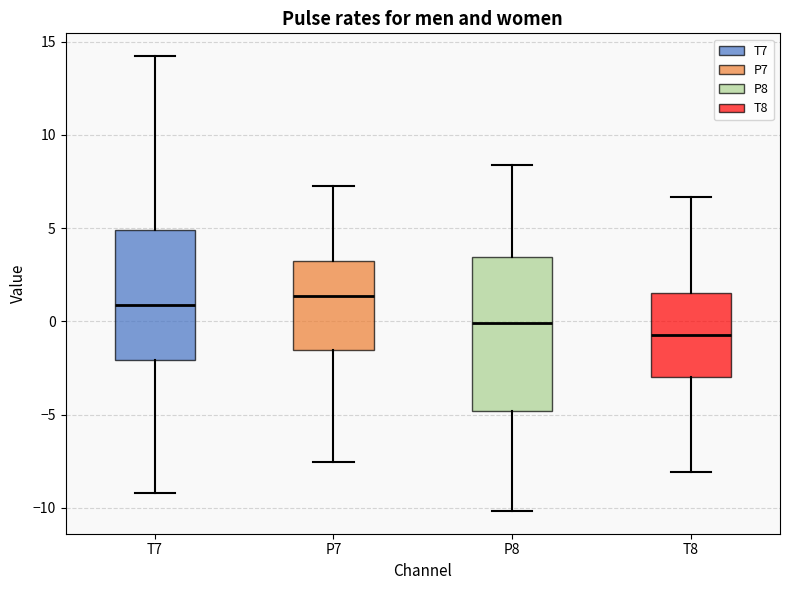

Where is the lower edge of the box for T7 on the y-axis? The values are not printed on the chart, so give them approximately, as read against the axis.

-2.0